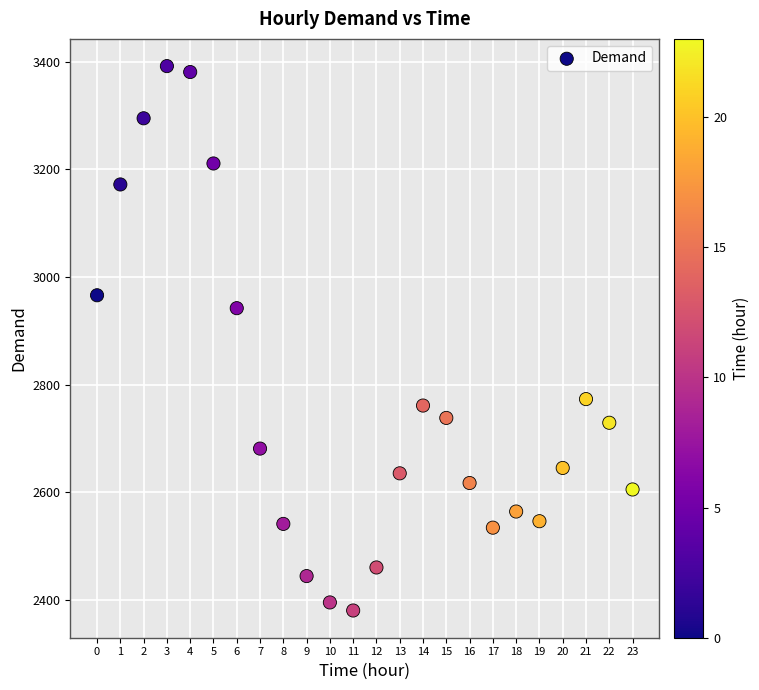

What Y value in the scatter plot is closest to 2886?

2942